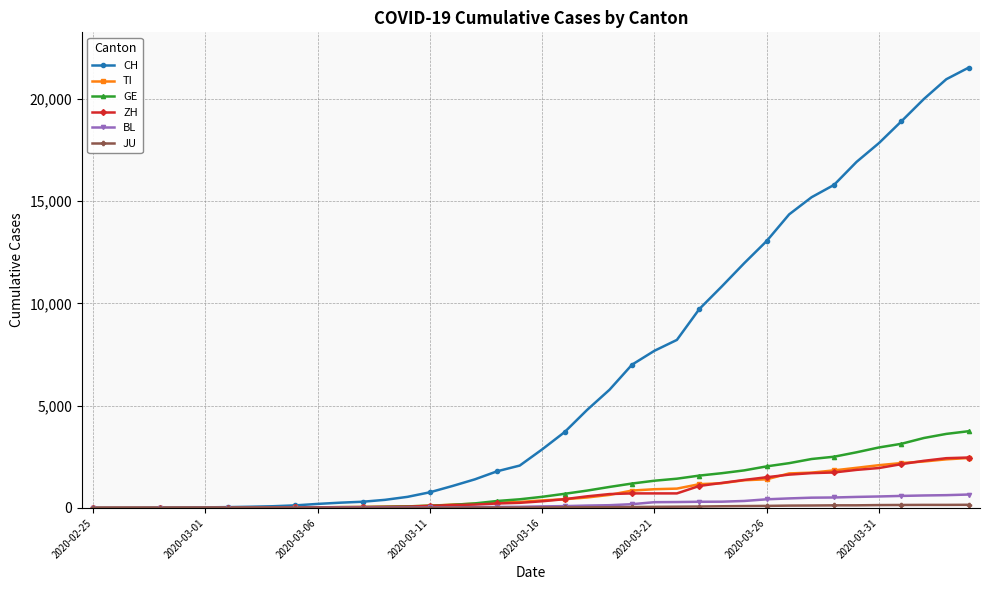

What is the highest value of the CH series?

21535